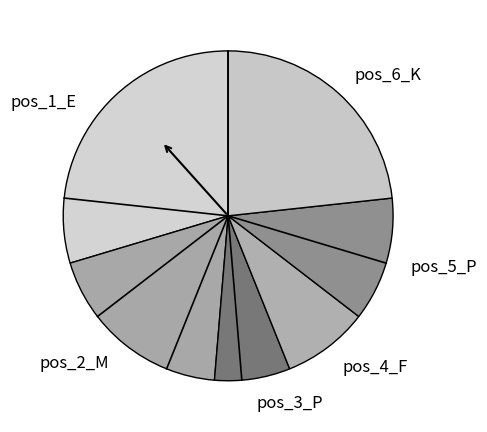

Is the sum of pos_5_P and pos_2_M greater than half?

No